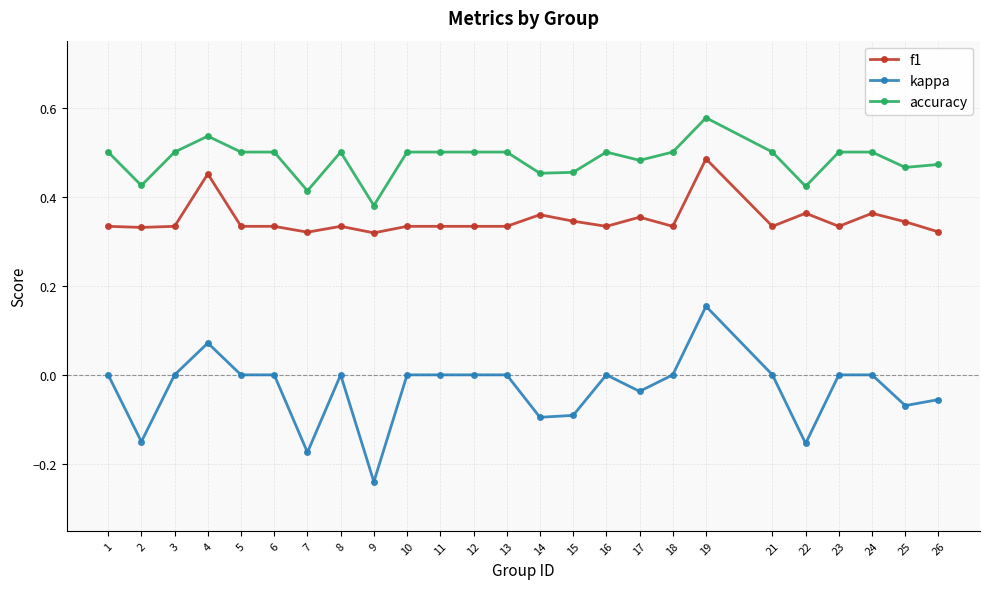

At 15, list the series in order from largest to smallest.

accuracy, f1, kappa